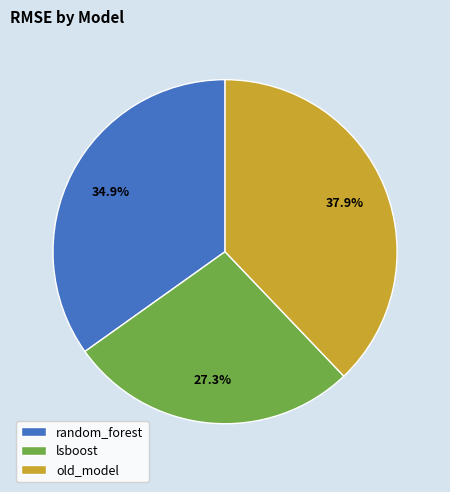

The lsboost slice represents 41% of the pie. True or false?

False